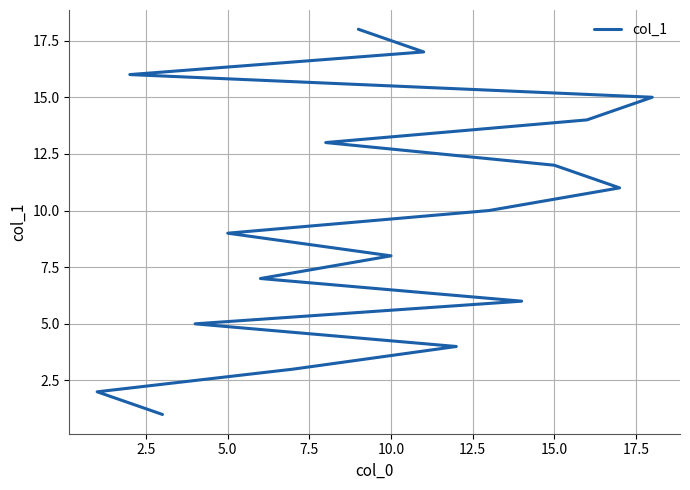

Does the chart display data point markers on the line(s)?

No